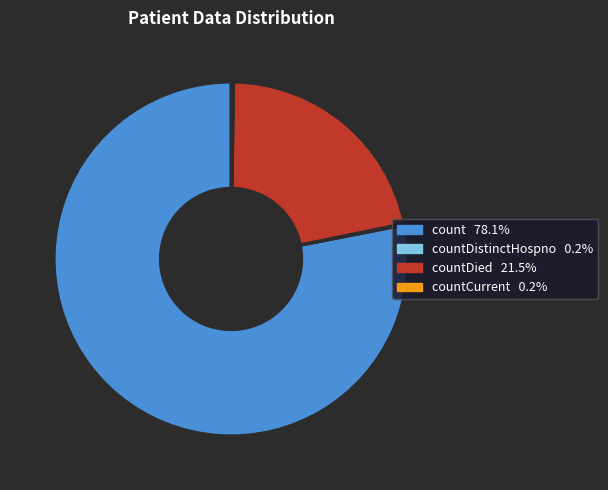

Is there any slice that represents more than half of the pie?

Yes